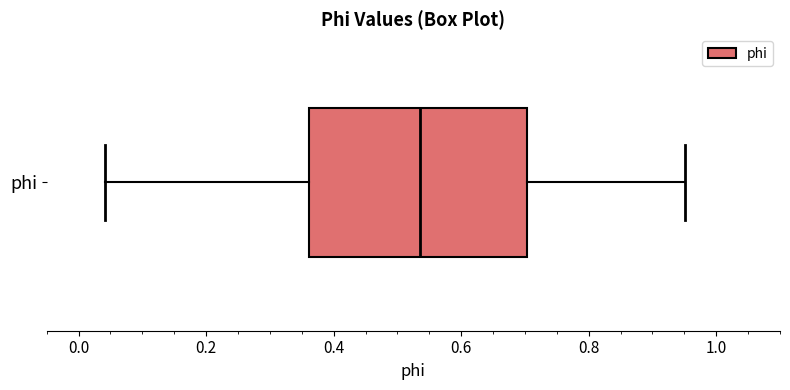

Read this box plot against the x-axis: the position of the median line, the range covered by the box, and the ends of both whiskers. The values are not printed on the chart, so give them approximately, as read against the axis.

median 0.54, box 0.36 to 0.70, whiskers 0.04 to 0.96